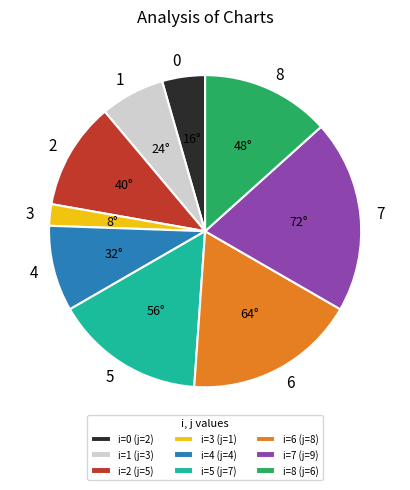

How many segments does this pie chart have?

9